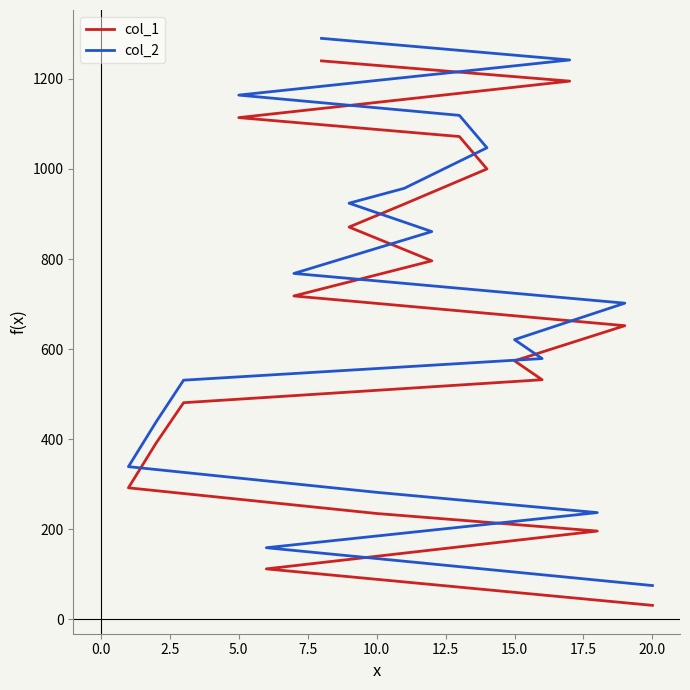

What is the label of the 11th point from the right?

15.0